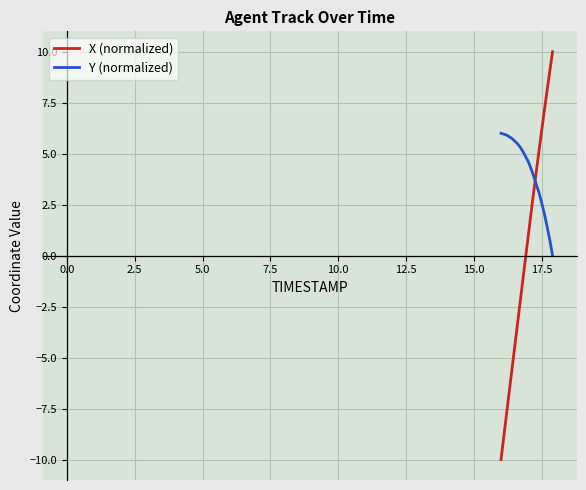

Which series has the widest spread of values?

X (normalized)